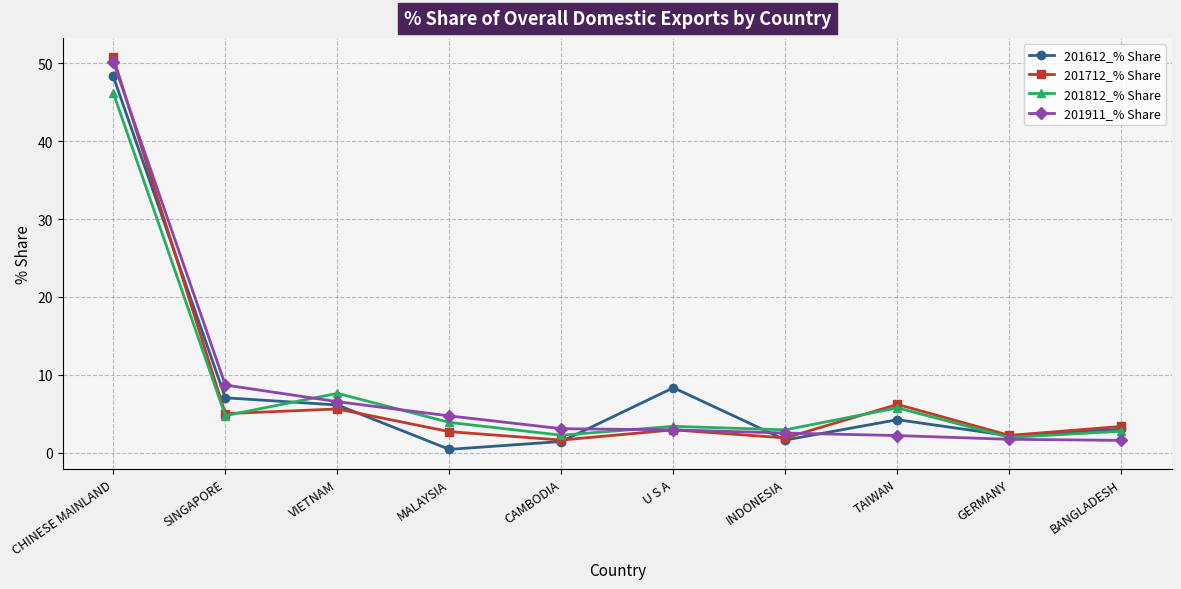

Is the value of 201812_% Share at MALAYSIA greater than the value of 201612_% Share at VIETNAM?

No